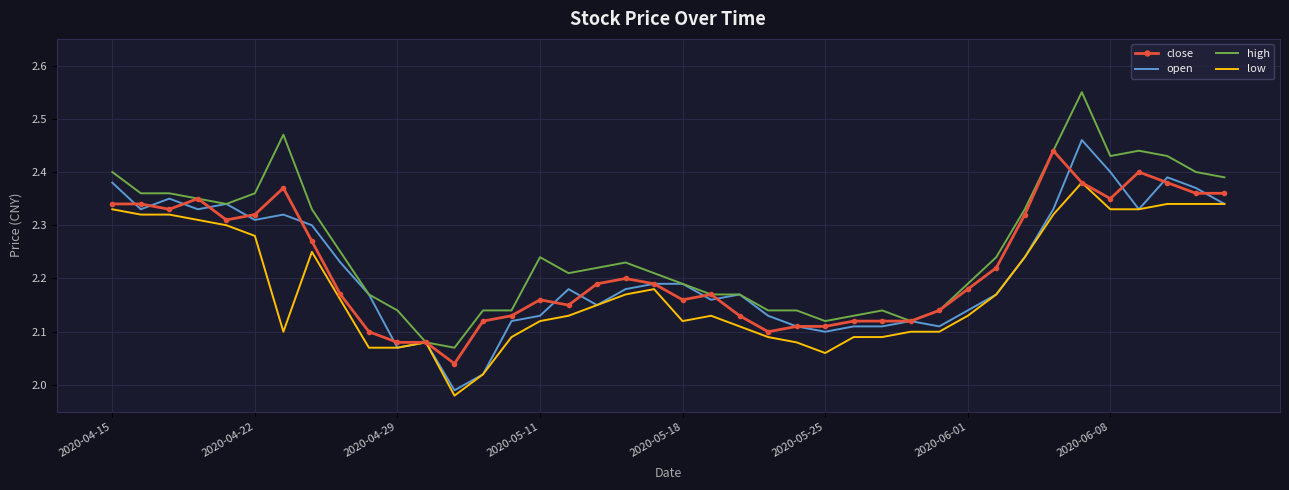

Which series has the largest total across all categories?

high